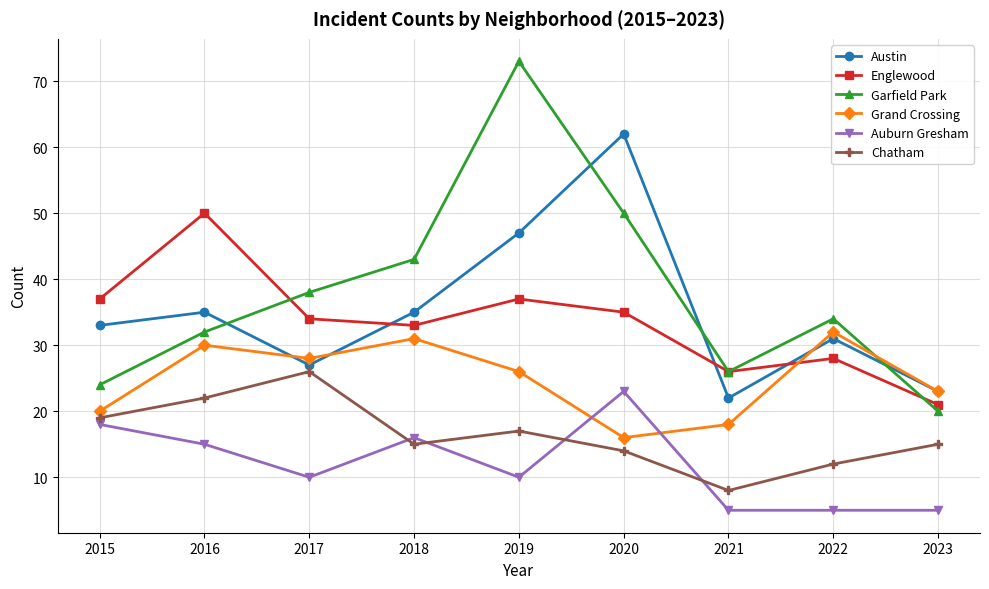

List the series in order of their peak value, lowest first.

Auburn Gresham, Chatham, Grand Crossing, Englewood, Austin, Garfield Park